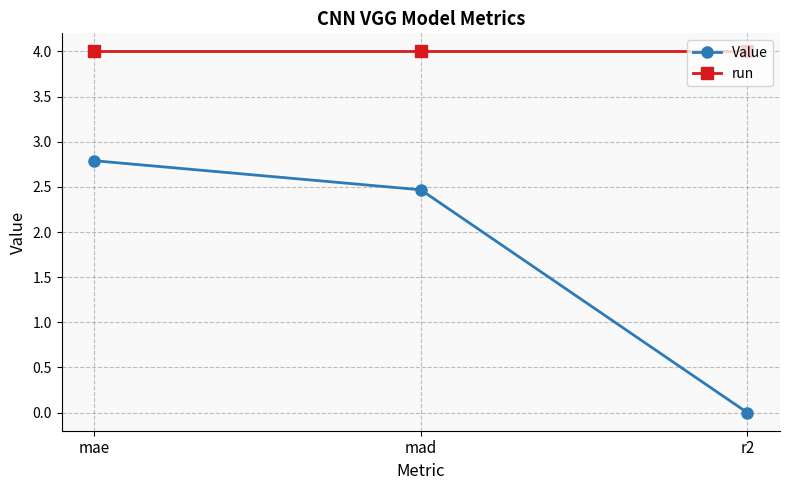

Is it true that Value equals 0.6 at mae?

False